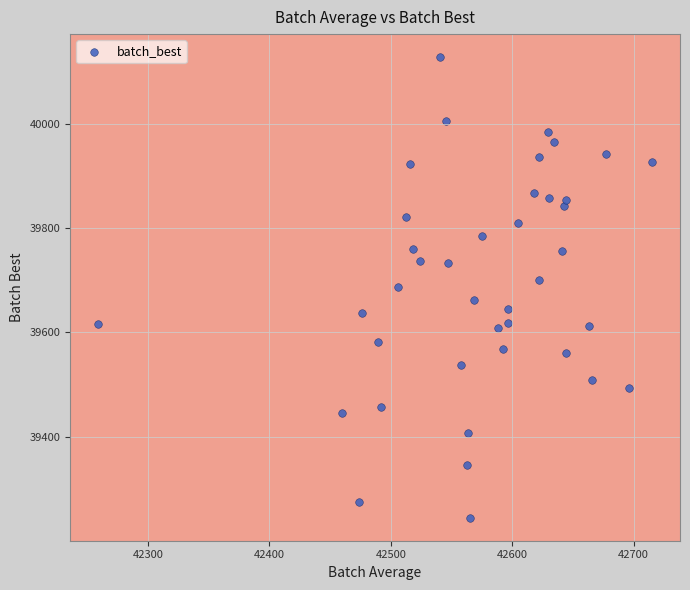

What is the range of Y values (max minus min)?

882.9